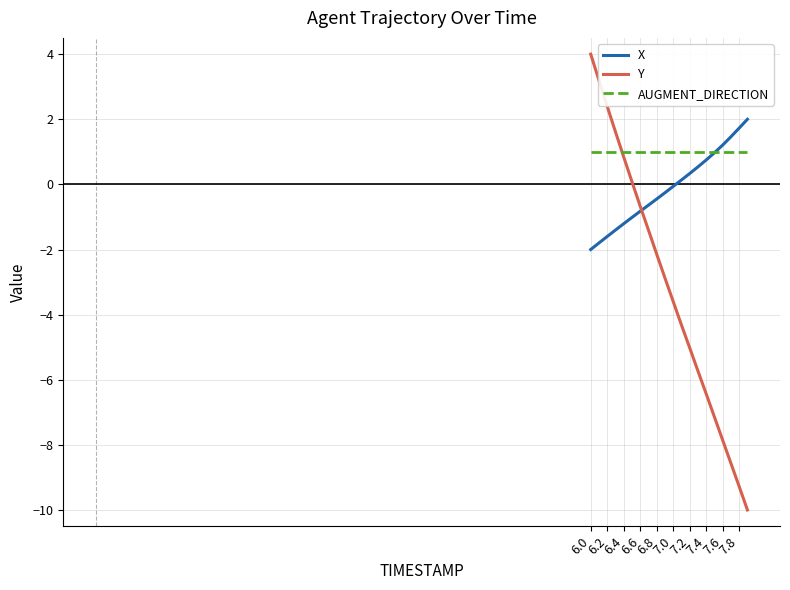

What is the smallest value displayed?

-10.0